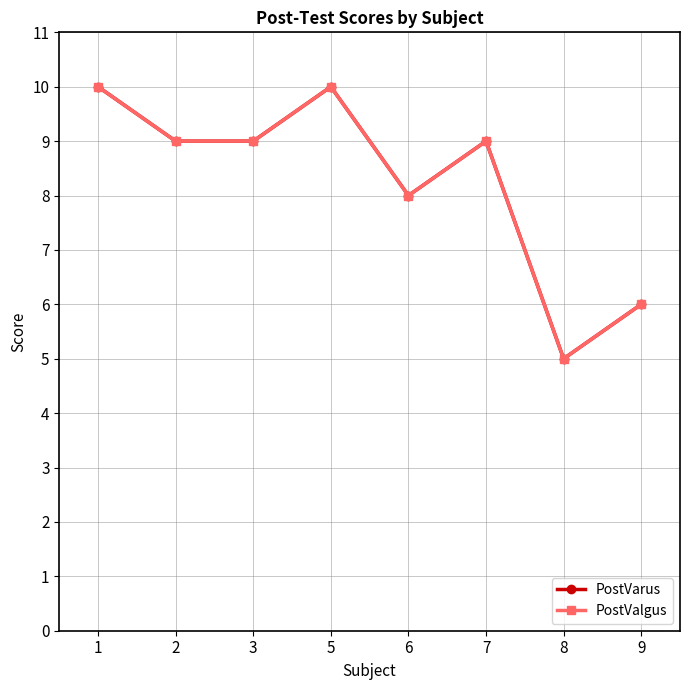

The PostVarus series shows 10 at 1. True or false?

True